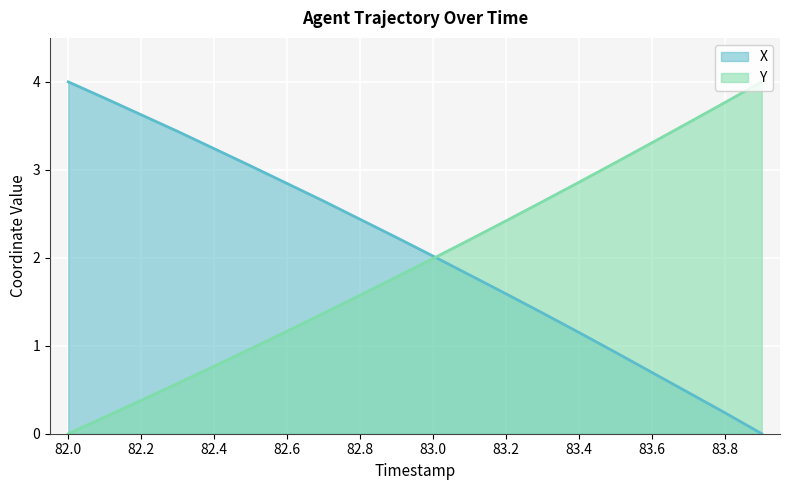

What is the maximum value shown in the chart?

4.0